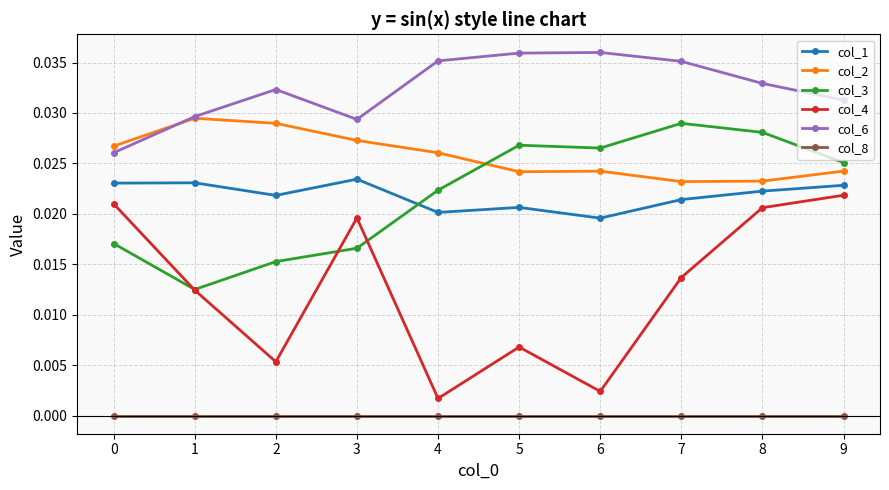

Between 1 and 2, which series saw the biggest shift?

col_4